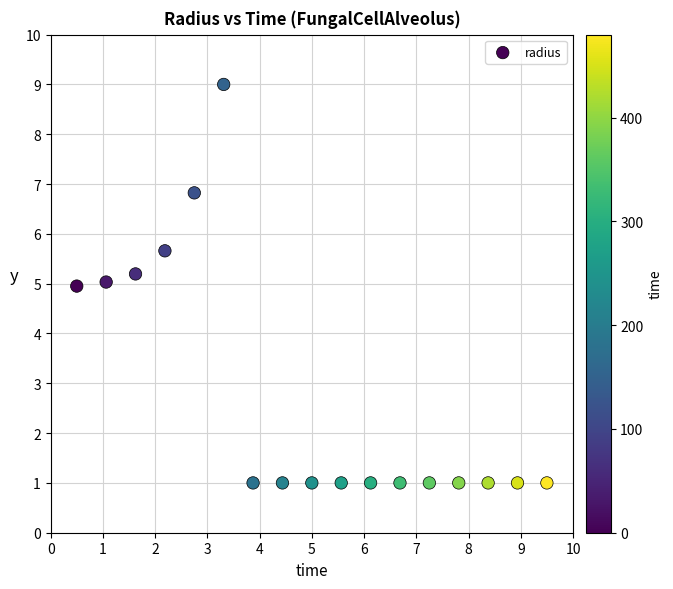

What is the range of X values (max minus min)?

9.0